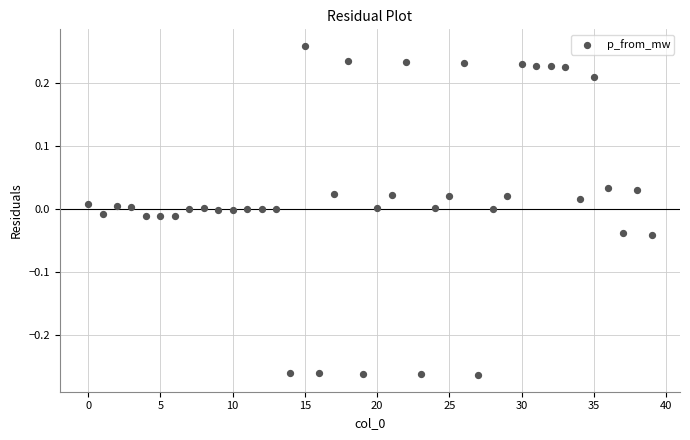

What is the range of Y values (max minus min)?

0.5